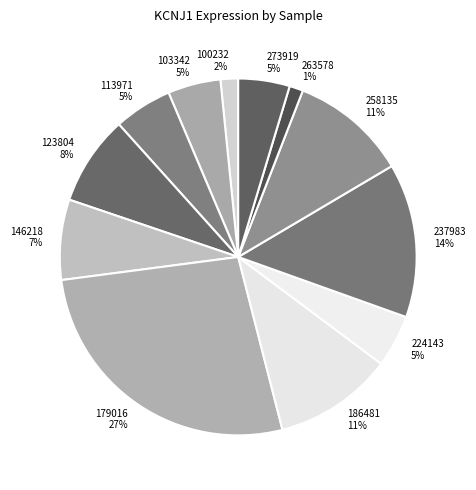

To the nearest percent, what is the combined percentage of 100232 and 146218?

9%